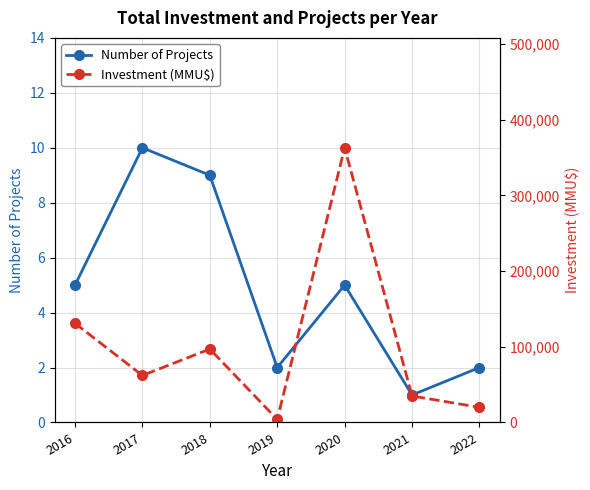

What is the spread (max minus min) of values at 2022?

19998